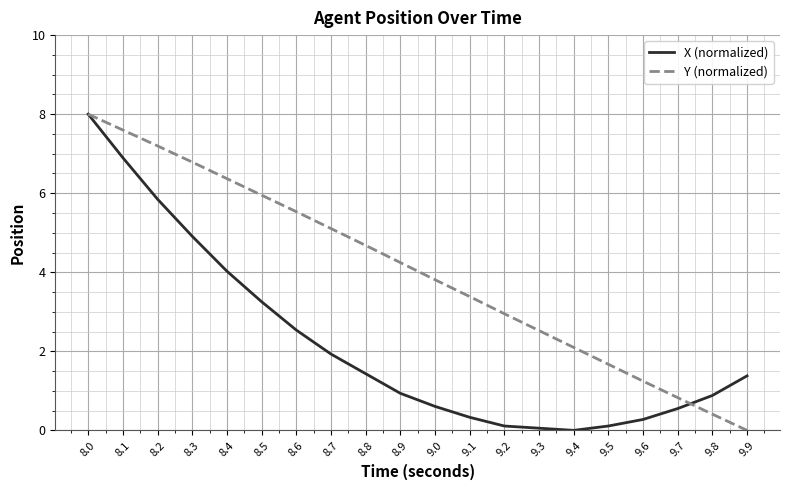

What position from the right is 9.5?

5